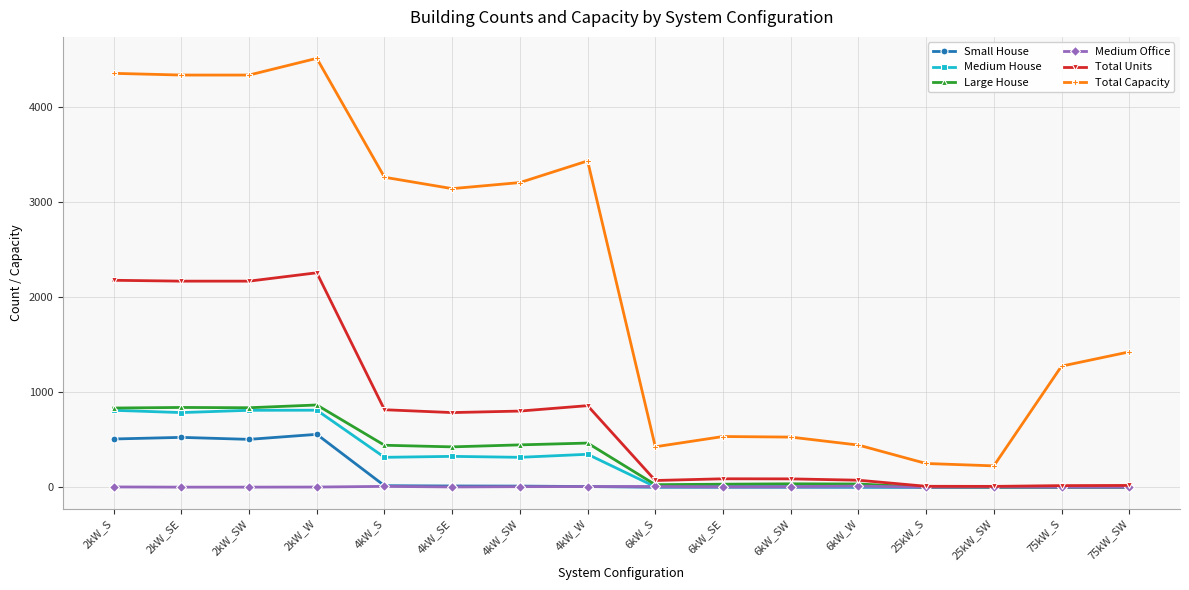

What is the greatest value displayed?

4516